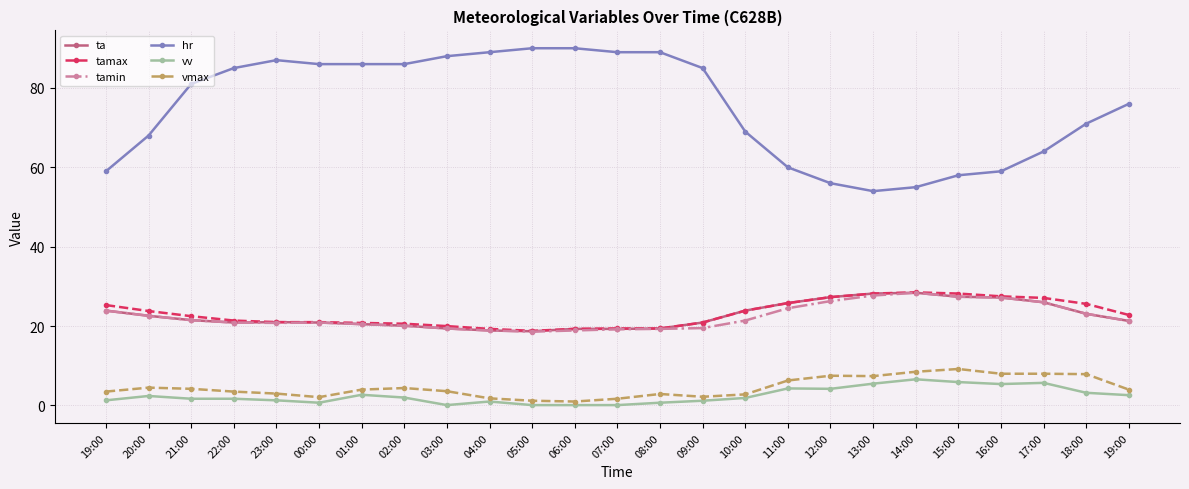

How many distinct data groups are displayed?

6